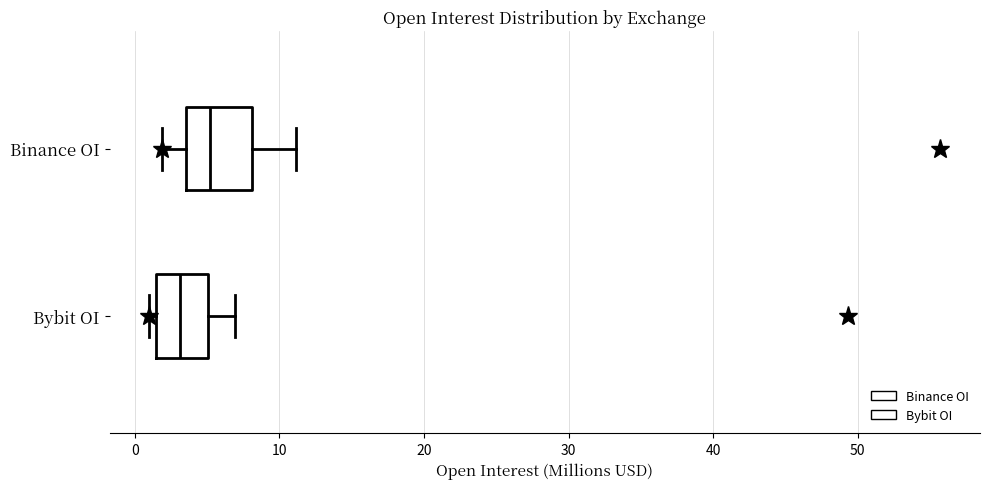

Reading bottom to top, read every box against the x-axis: the position of its median line, the range the box covers, and the ends of its whiskers. The values are not printed on the chart, so give them approximately, as read against the axis.

Bybit OI: median 3, box 1 to 5, whiskers 1 (just left of the box's left edge) to 7
Binance OI: median 5, box 4 to 8, whiskers 2 to 11